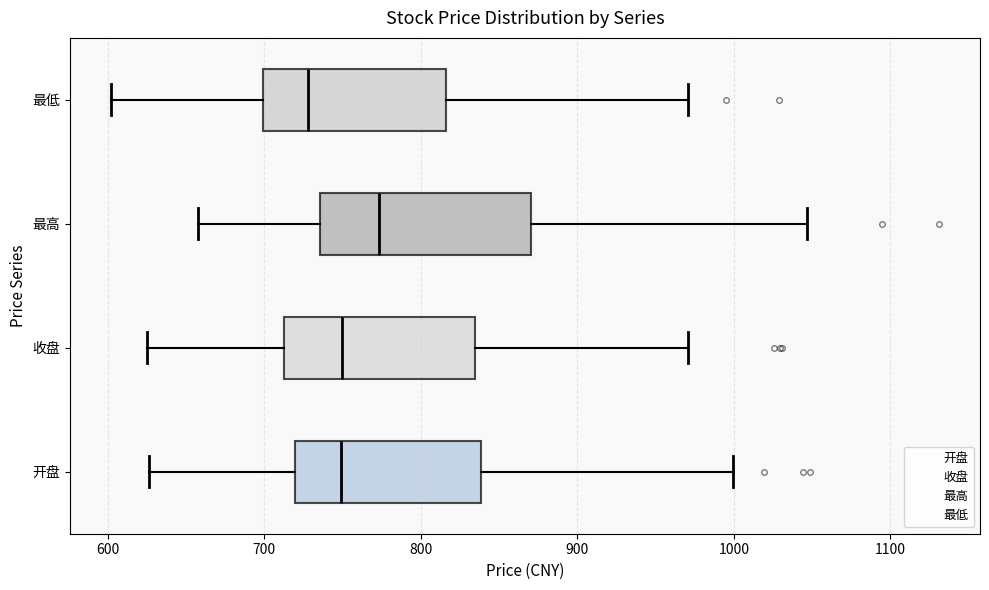

Reading bottom to top, transcribe this box plot: for each box, give where its median line is, the range the box spans, and where its two whiskers end, as read against the x-axis. The values are not printed on the chart, so give them approximately, as read against the axis.

开盘: median 750, box 720 to 840, whiskers 630 to 1000
收盘: median 750, box 710 to 830, whiskers 620 to 970
最高: median 770, box 740 to 870, whiskers 660 to 1050
最低: median 730, box 700 to 820, whiskers 600 to 970